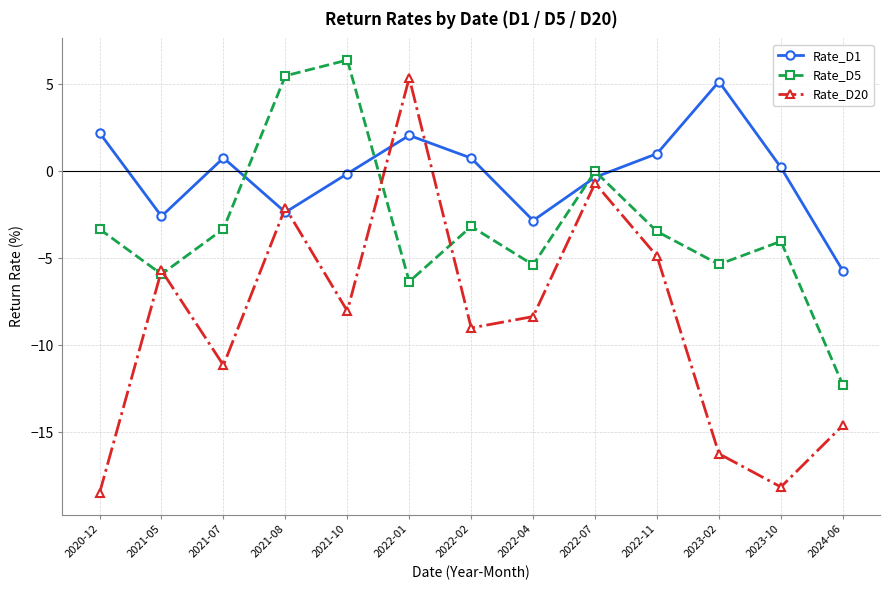

What is the sum of all Rate_D1 values?

-1.7